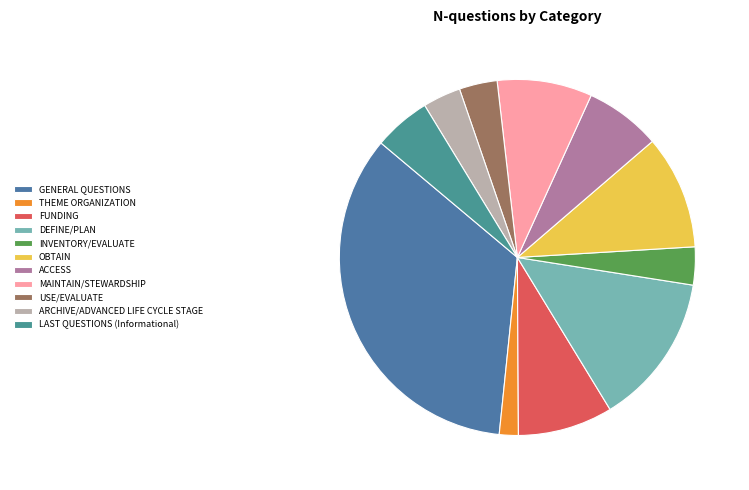

Count the number of slices in the pie.

11